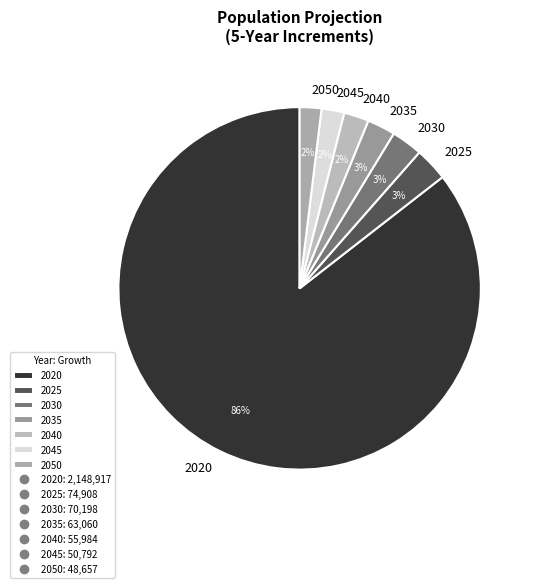

Which has a higher value, 2020 or 2045?

2020